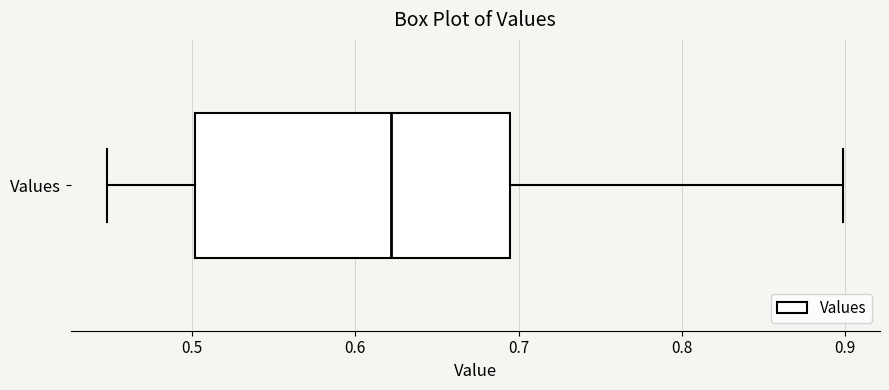

Read this box plot against the x-axis: the position of the median line, the range covered by the box, and the ends of both whiskers. The values are not printed on the chart, so give them approximately, as read against the axis.

median 0.62, box 0.50 to 0.69, whiskers 0.45 to 0.90